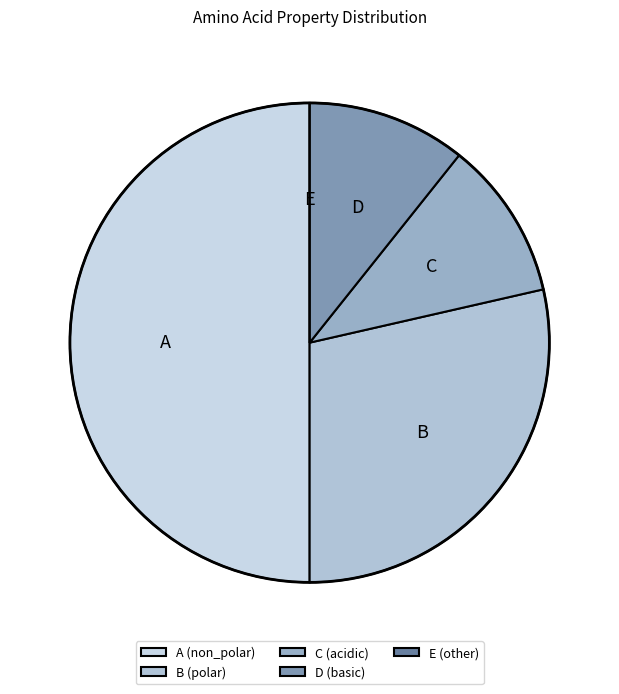

Which slice is the largest?

A (non_polar)